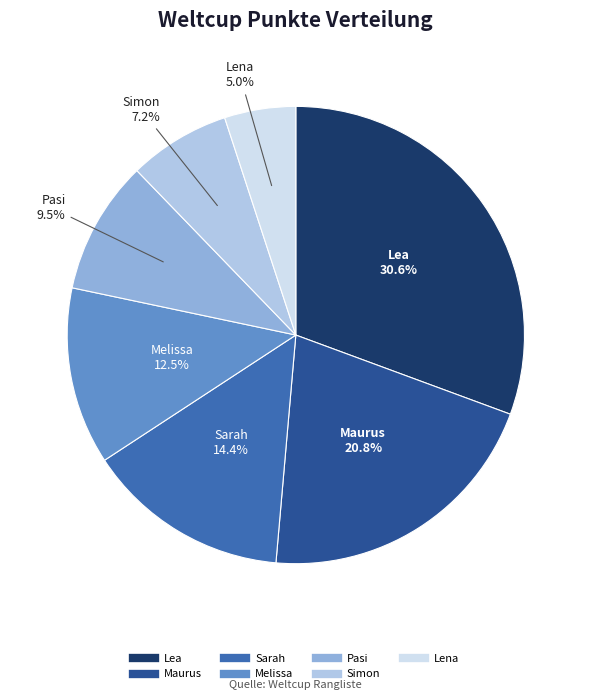

How many slices are in this pie chart?

7